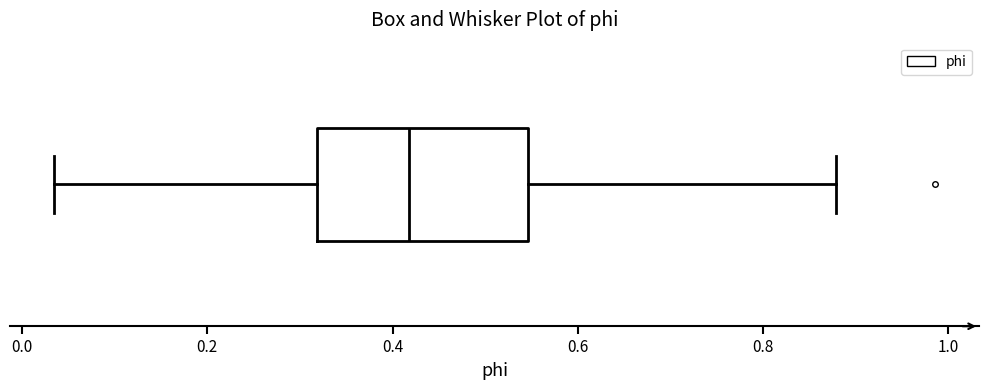

Transcribe this box plot: give where the median line is, the range the box spans, and where the two whiskers end, as read against the x-axis. The values are not printed on the chart, so give them approximately, as read against the axis.

median 0.42, box 0.32 to 0.54, whiskers 0.04 to 0.88